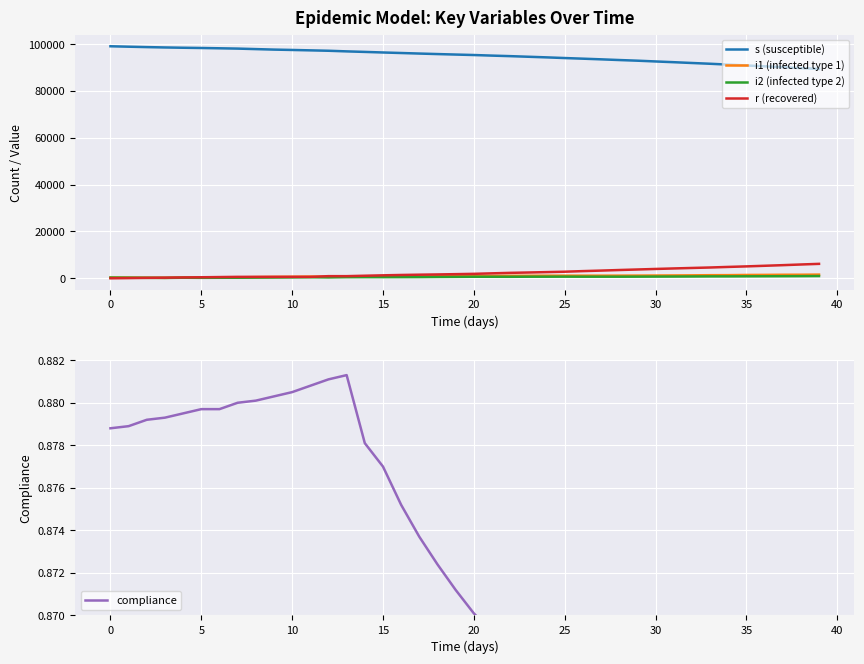

After their last crossing, which series has the higher values: r (recovered) or compliance?

r (recovered)